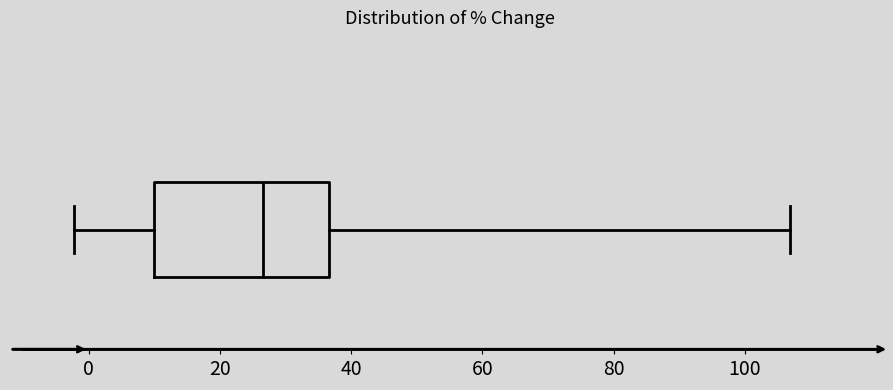

Transcribe this box plot: give where the median line is, the range the box spans, and where the two whiskers end, as read against the x-axis. The values are not printed on the chart, so give them approximately, as read against the axis.

median 26, box 10 to 36, whiskers -2 to 106